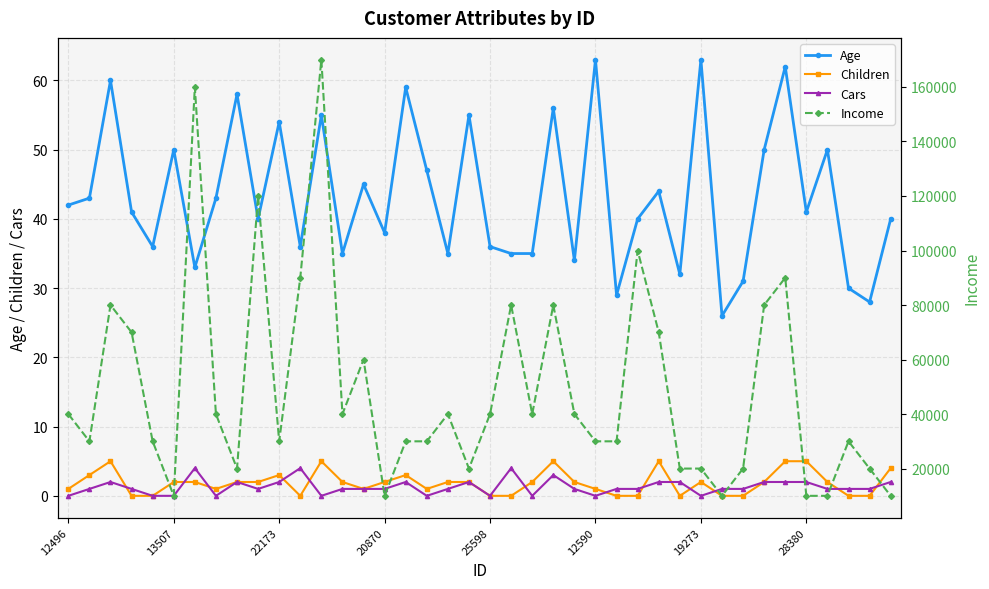

True or false: Income and Age intersect in this chart.

False